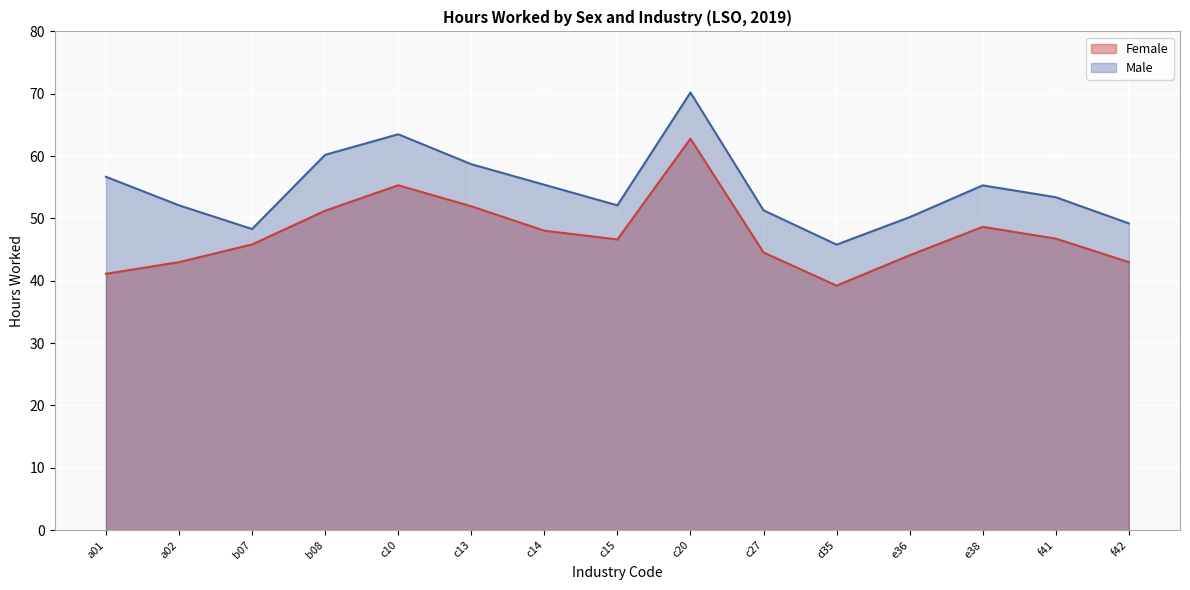

What is the difference between the maximum and minimum values in the Female series?

23.6